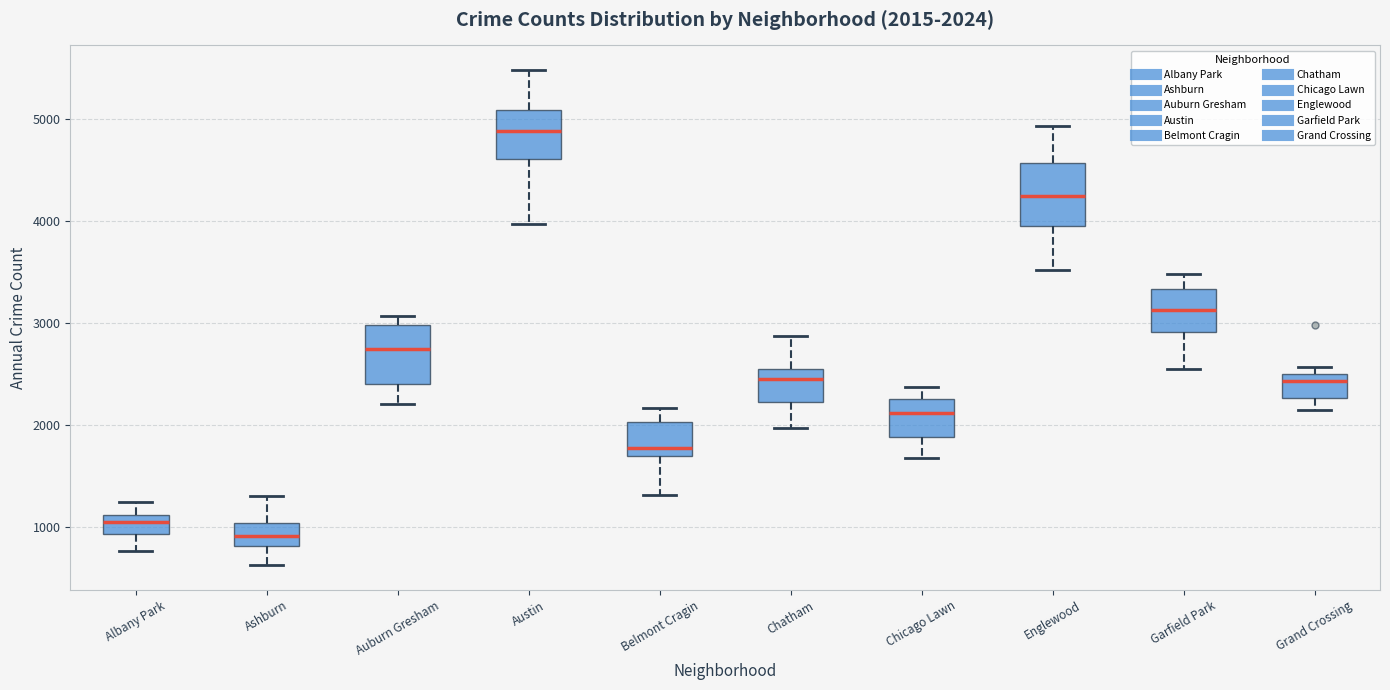

Which box's median line is the lowest?

Ashburn